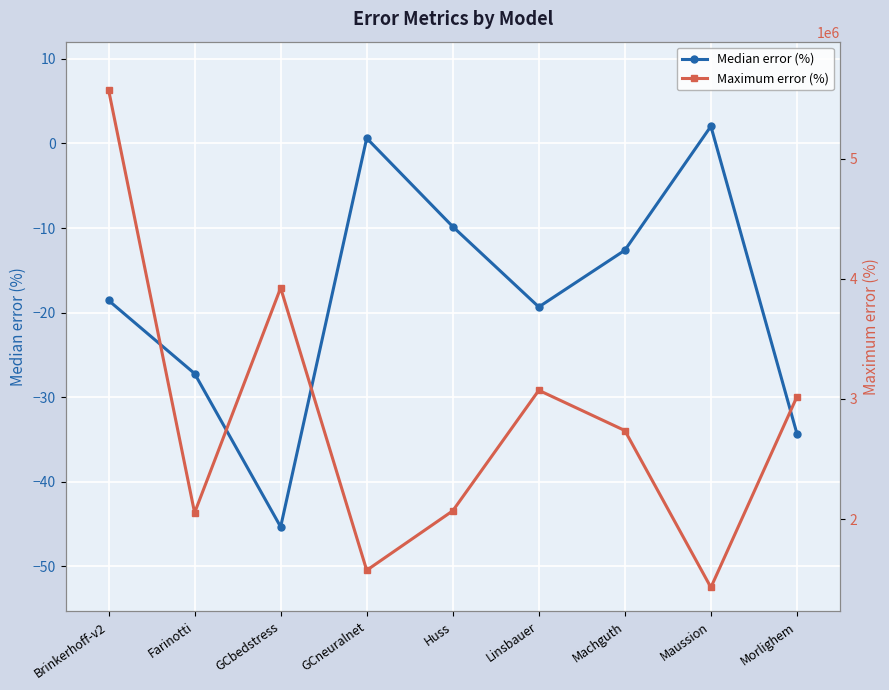

Is the value of Maximum error (%) at Maussion greater than the value of Median error (%) at Brinkerhoff-v2?

Yes